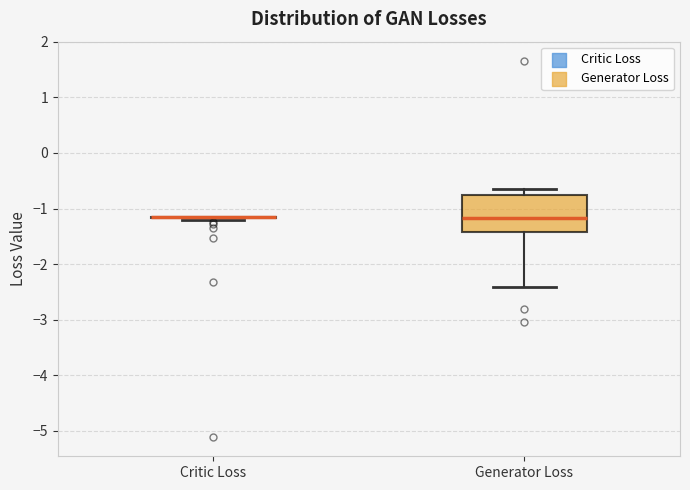

Reading left to right, transcribe this box plot: for each box, give where its median line is, the range the box spans, and where its two whiskers end, as read against the y-axis. The values are not printed on the chart, so give them approximately, as read against the axis.

Critic Loss: box collapsed to a line at -1.2, whiskers -1.2 to -1.1
Generator Loss: median -1.2, box -1.4 to -0.7, whiskers -2.4 to -0.6